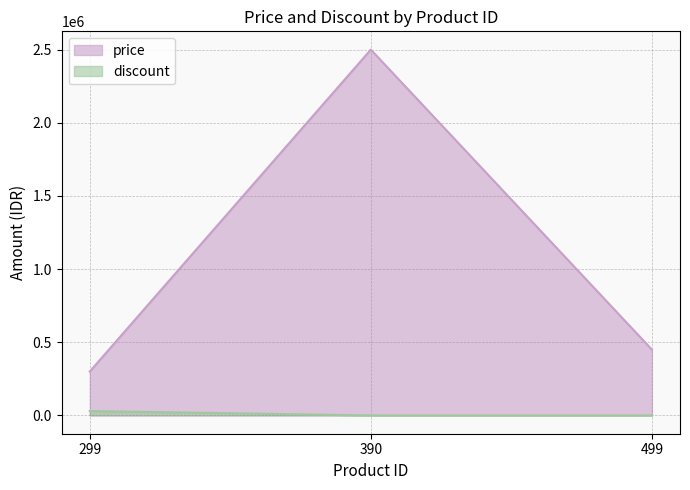

Is the value of price at 390 greater than the value of discount at 390?

Yes